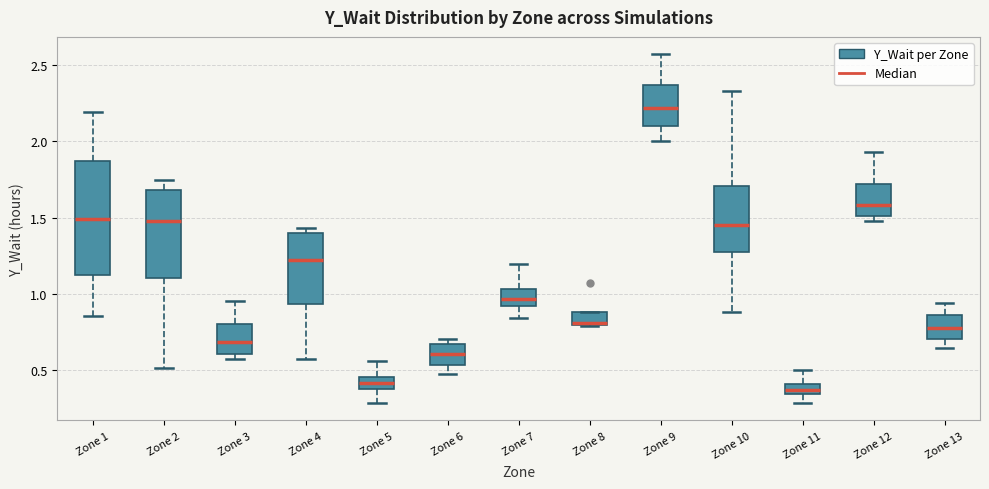

Where is the upper edge of the box for Zone 6 on the y-axis? The values are not printed on the chart, so give them approximately, as read against the axis.

0.65